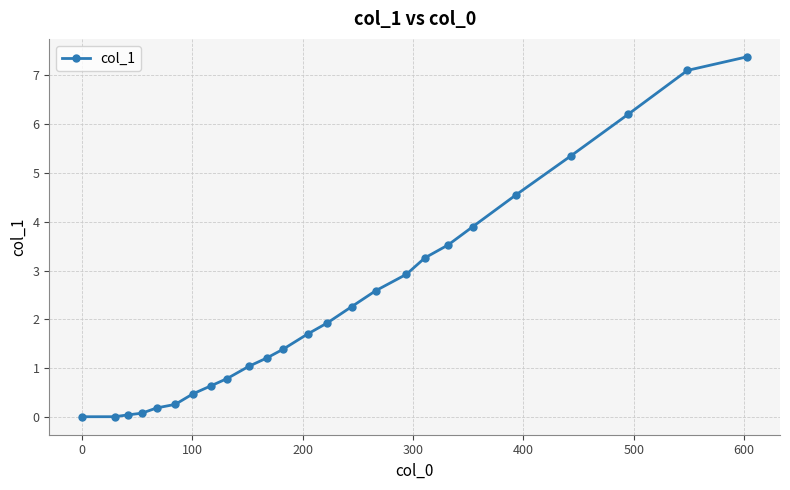

What is the value of the 15th point from the left?

2.3